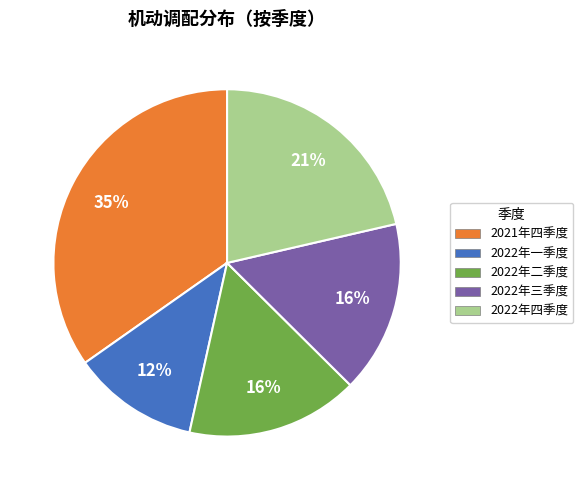

To the nearest percent, what is the average slice percentage?

20%